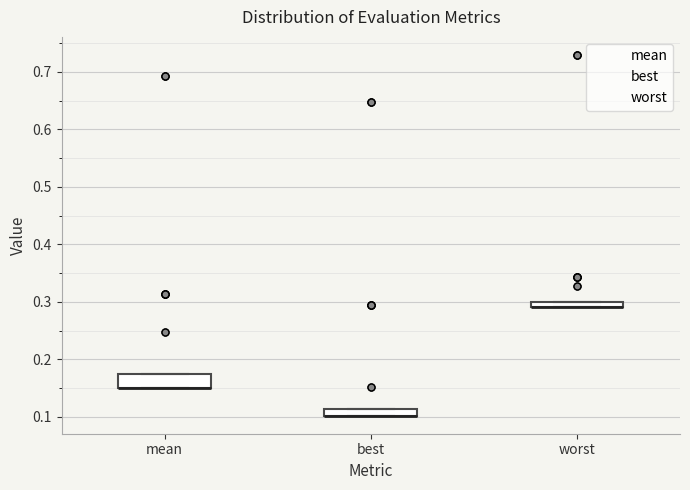

Which box is the tallest, from its lower edge to its upper edge?

mean